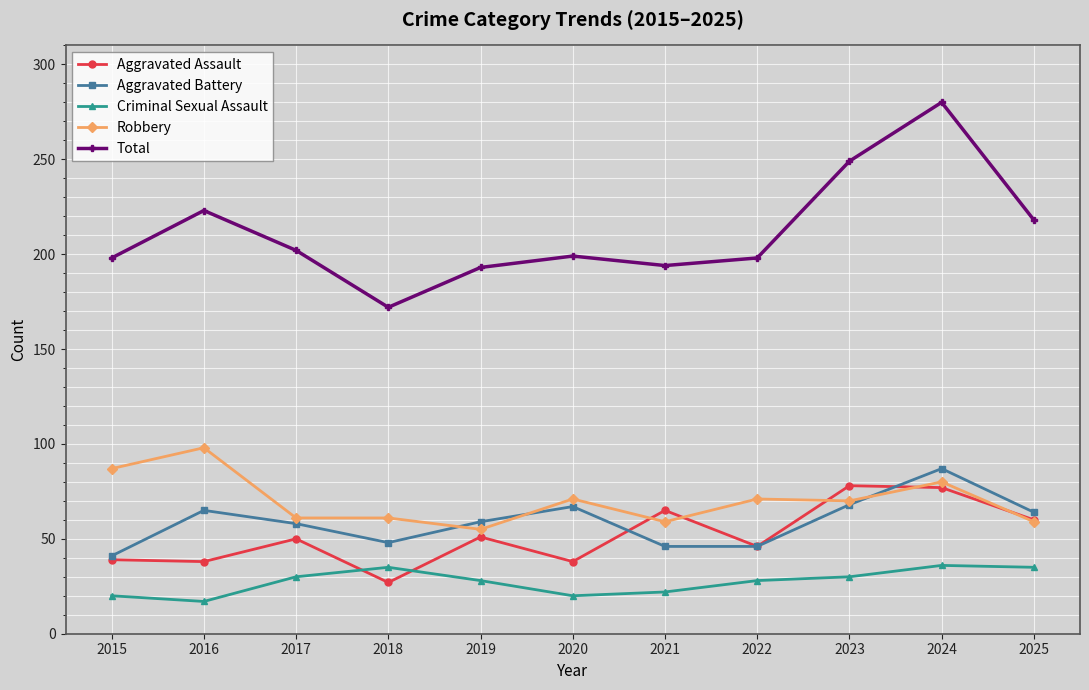

Between 2020 and 2024, which series saw the biggest shift?

Total